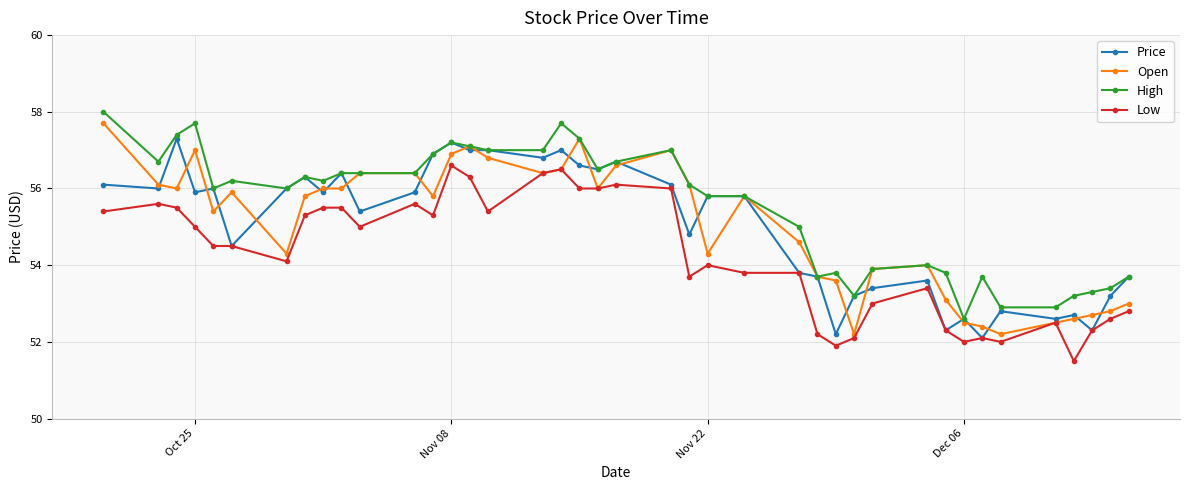

True or false: Open has more than 1 points higher than both neighbors.

True